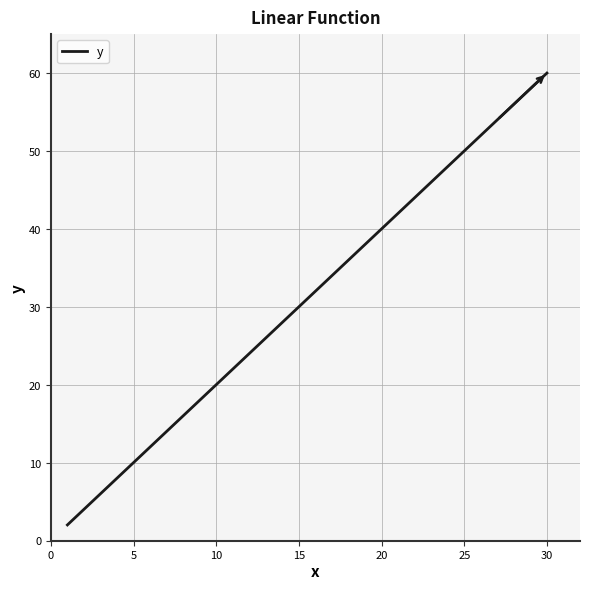

What is the difference between the maximum and minimum values?

58